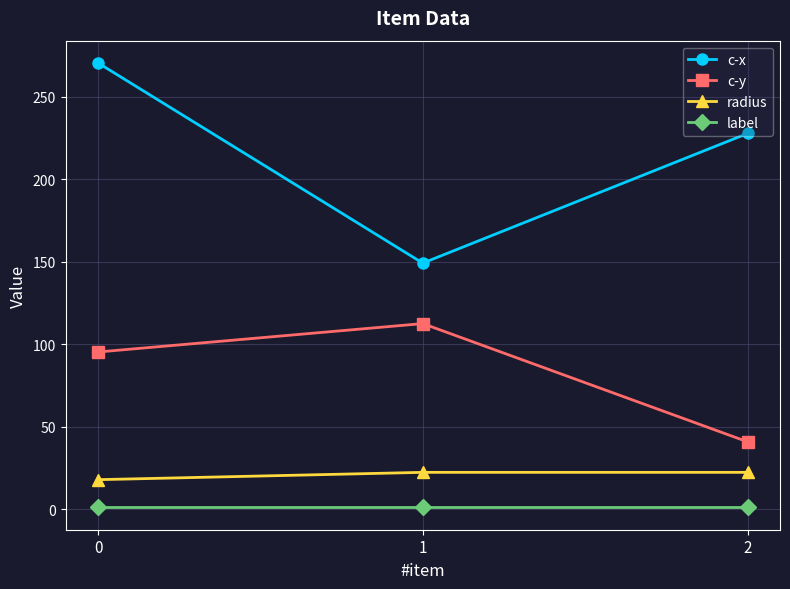

What is the value of the radius point at the 2nd from the left?

22.3